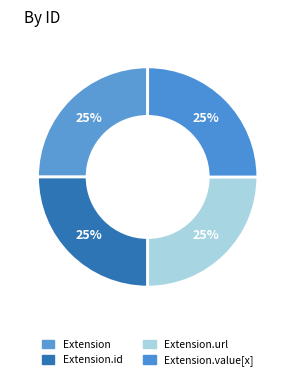

Rank the categories by value from highest to lowest.

Extension.url, Extension, Extension.id, Extension.value[x]